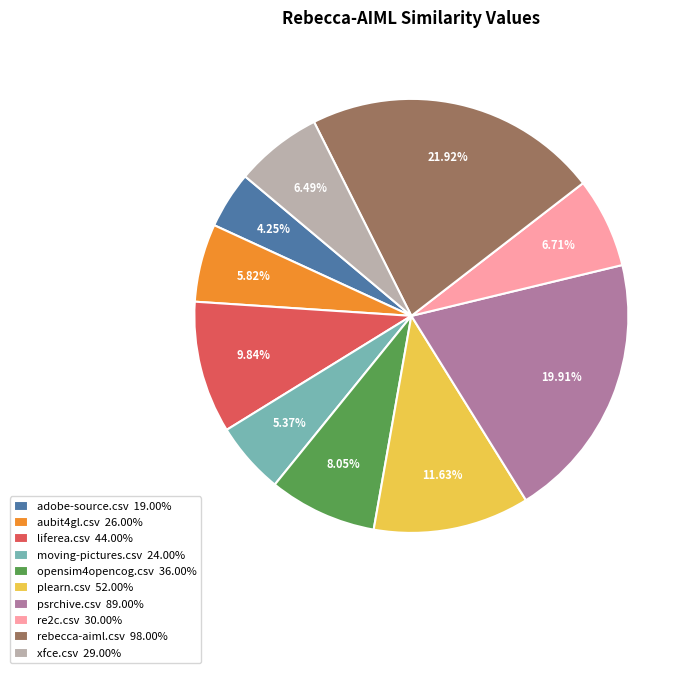

Count the number of slices in the pie.

10